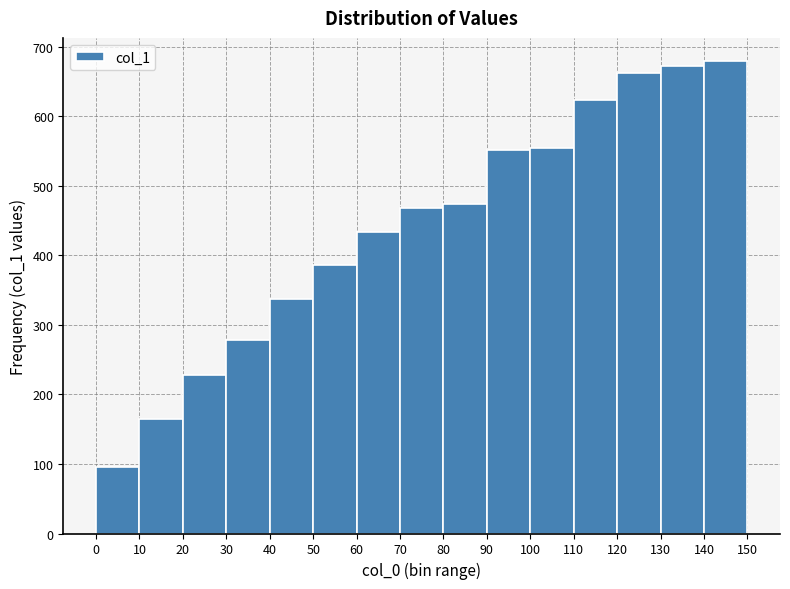

Reading left to right, transcribe this chart: for each bar, give the range it covers on the x-axis and its height. The values are not printed on the chart, so give them approximately, as read against the axis.

0 to 10: 100
10 to 20: 160
20 to 30: 230
30 to 40: 280
40 to 50: 340
50 to 60: 390
60 to 70: 430
70 to 80: 470
80 to 90: 470
90 to 100: 550
100 to 110: 560
110 to 120: 620
120 to 130: 660
130 to 140: 670
140 to 150: 680